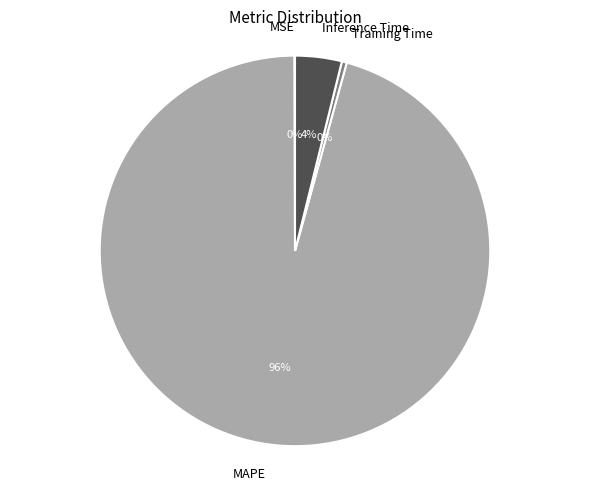

What percentage is the MAPE slice, to the nearest percent?

96%